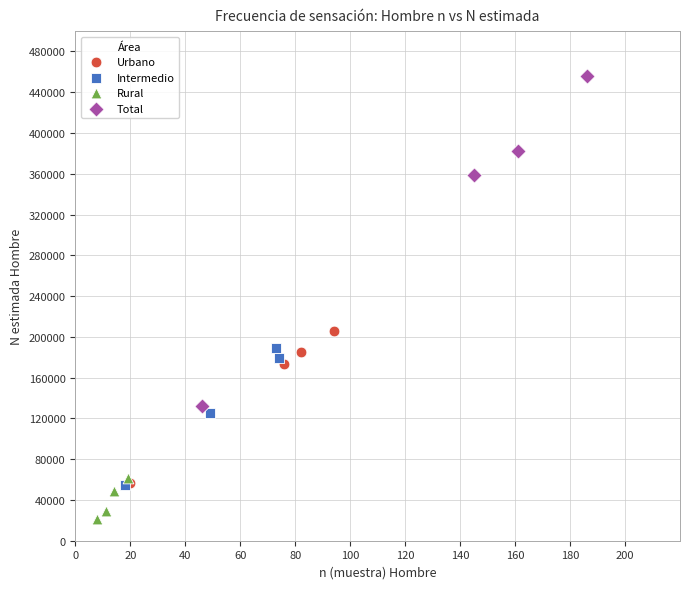

Which series contains the highest Y value?

Total